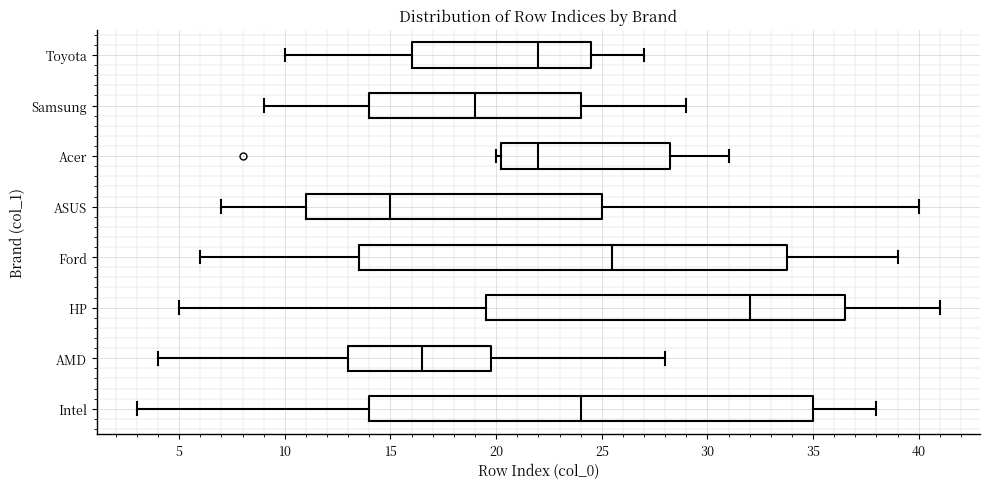

Reading bottom to top, transcribe this box plot: for each box, give where its median line is, the range the box spans, and where its two whiskers end, as read against the x-axis. The values are not printed on the chart, so give them approximately, as read against the axis.

Intel: median 24.0, box 14.0 to 35.0, whiskers 3.0 to 38.0
AMD: median 16.5, box 13.0 to 20.0, whiskers 4.0 to 28.0
HP: median 32.0, box 19.5 to 36.5, whiskers 5.0 to 41.0
Ford: median 25.5, box 13.5 to 34.0, whiskers 6.0 to 39.0
ASUS: median 15.0, box 11.0 to 25.0, whiskers 7.0 to 40.0
Acer: median 22.0, box 20.5 to 28.5, whiskers 20.0 to 31.0
Samsung: median 19.0, box 14.0 to 24.0, whiskers 9.0 to 29.0
Toyota: median 22.0, box 16.0 to 24.5, whiskers 10.0 to 27.0